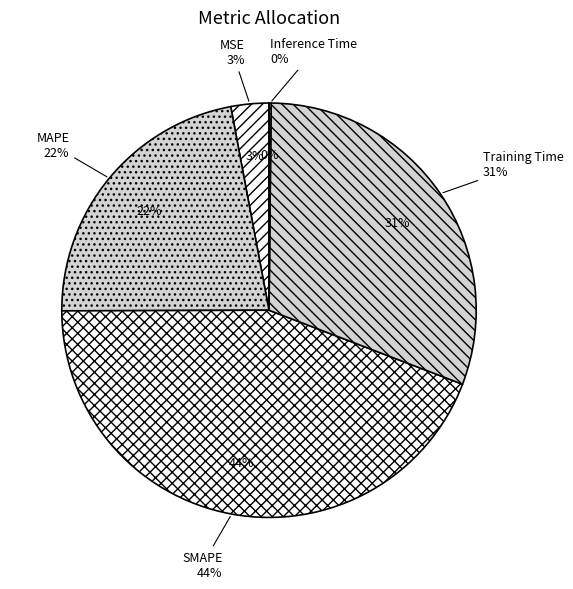

Rank the categories by value from lowest to highest.

Inference Time, MSE, MAPE, Training Time, SMAPE